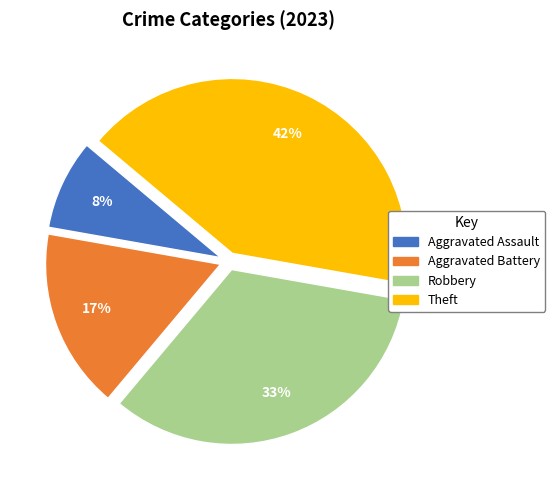

To the nearest percent, what percentage of the pie is Aggravated Battery?

17%